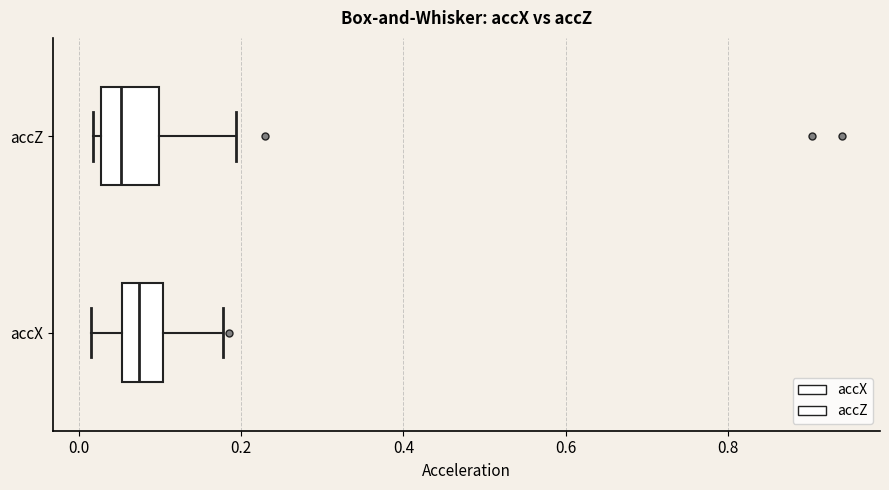

Reading bottom to top, read every box against the x-axis: the position of its median line, the range the box covers, and the ends of its whiskers. The values are not printed on the chart, so give them approximately, as read against the axis.

accX: median 0.08, box 0.06 to 0.10, whiskers 0.02 to 0.18
accZ: median 0.06, box 0.02 to 0.10, whiskers 0.02 (just left of the box's left edge) to 0.20